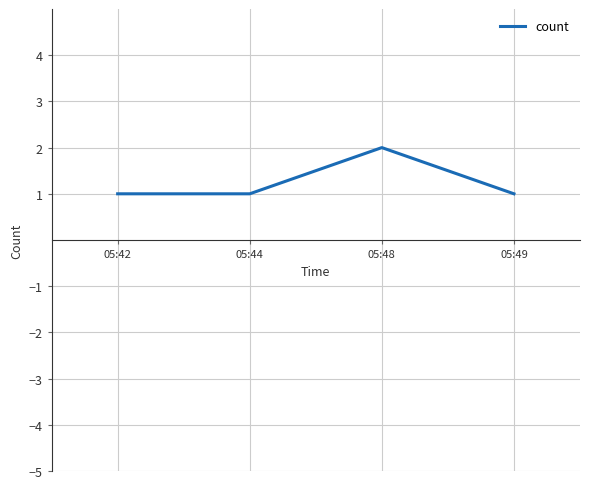

Approximately how many times larger is the value at 05:49 compared to 05:42?

1.0